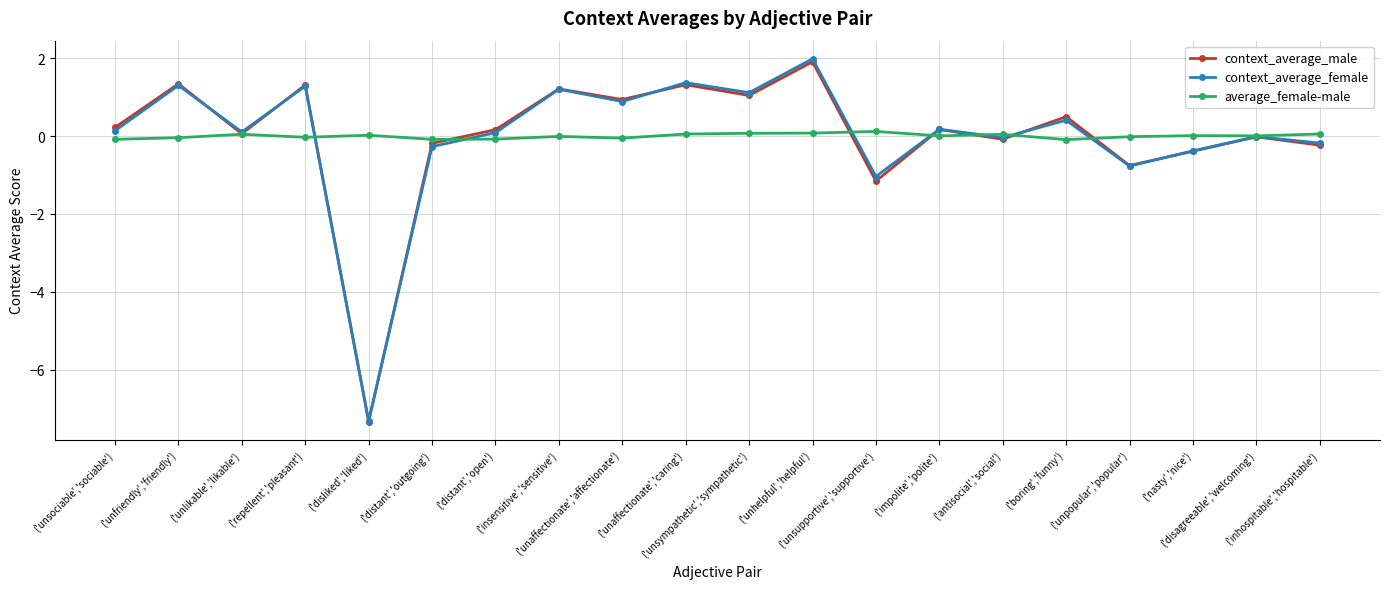

Count the number of categories in the chart.

20